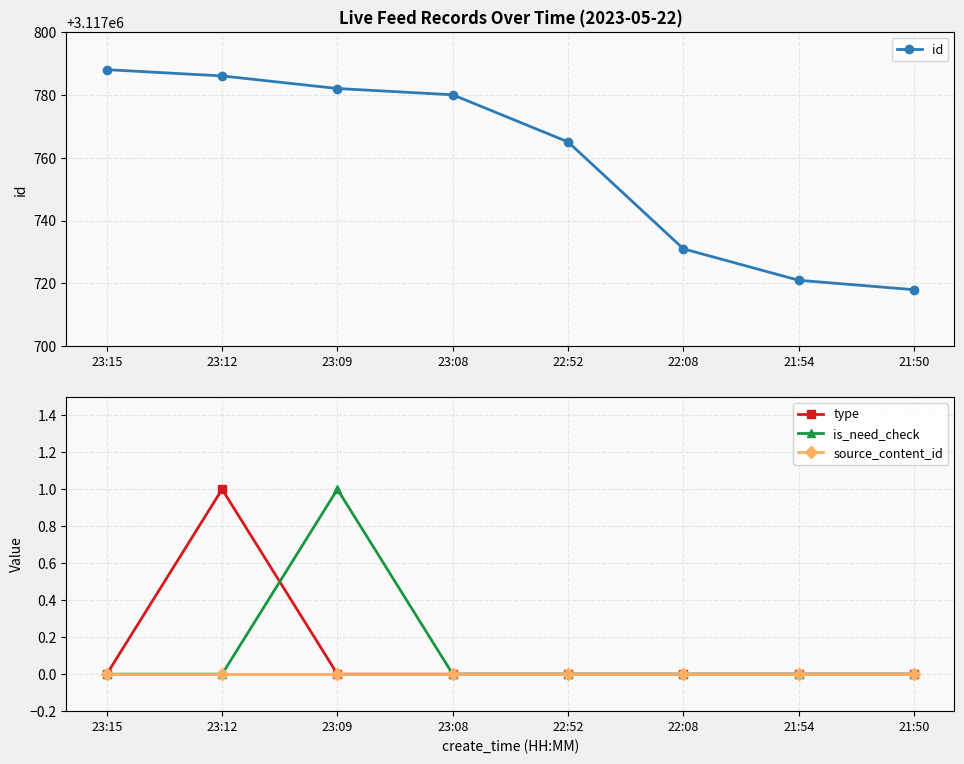

Is it true that type equals 0 at 23:08?

True